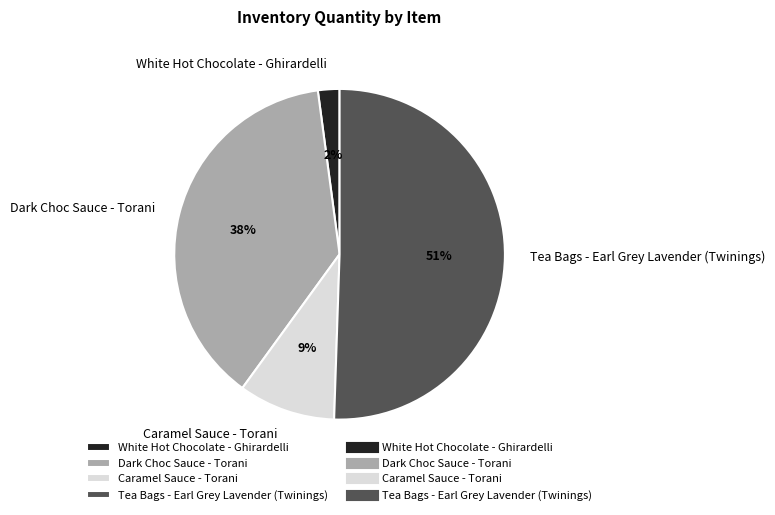

Which slice is the largest?

Tea Bags - Earl Grey Lavender (Twinings)